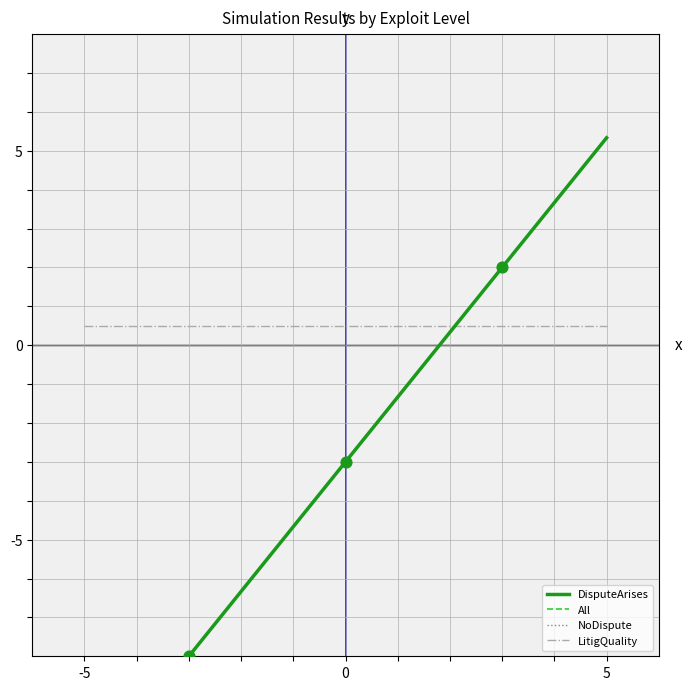

True or false: LitigQuality and NoDispute cross at least once.

False